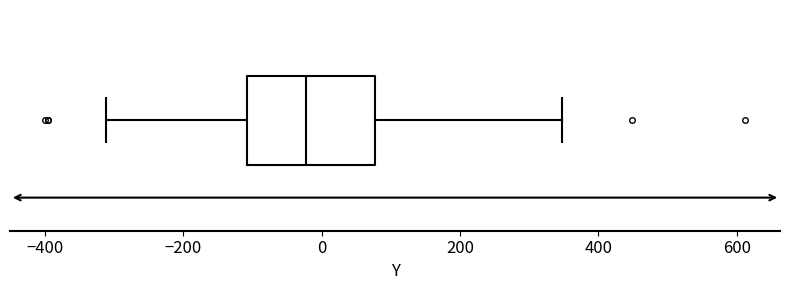

Read this box plot against the x-axis: the position of the median line, the range covered by the box, and the ends of both whiskers. The values are not printed on the chart, so give them approximately, as read against the axis.

median -20, box -100 to 80, whiskers -320 to 340